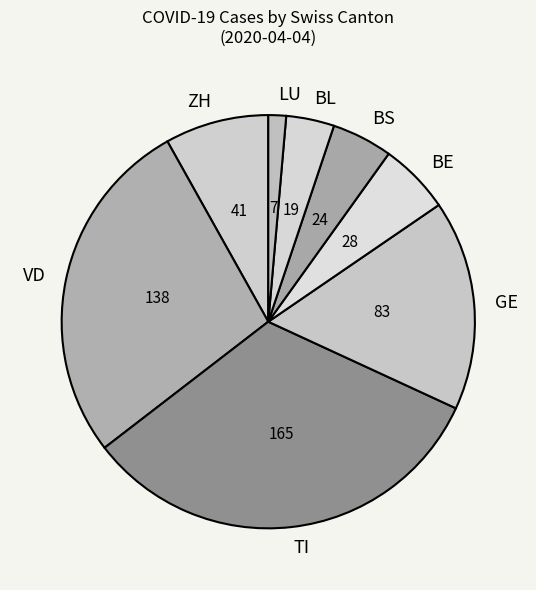

Which slice is the largest?

TI